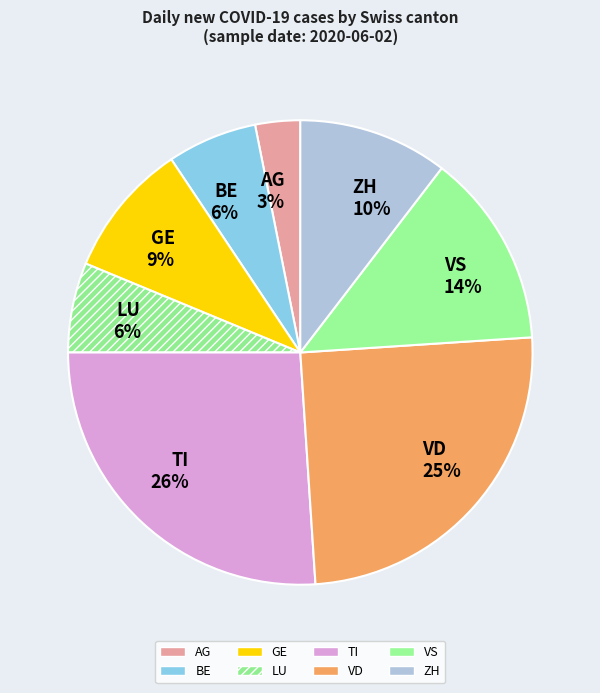

What is the smallest slice in the pie chart?

AG